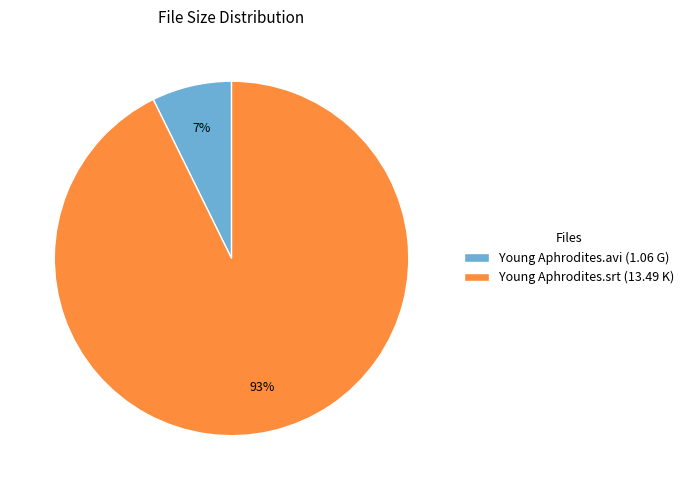

What is the largest slice in the pie chart?

Young Aphrodites.srt